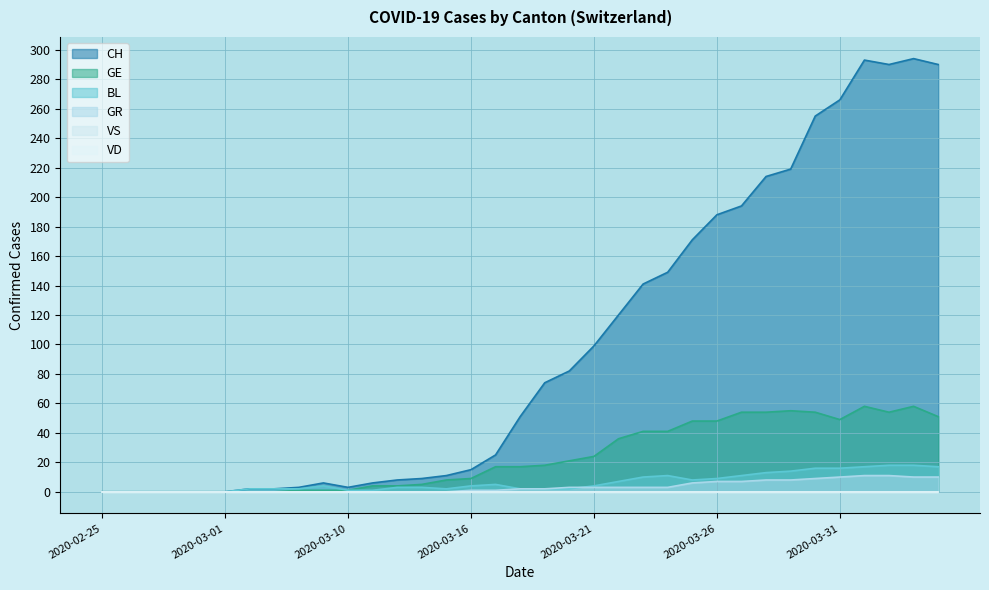

True or false: GR has a value of 1 at 2020-03-21.

False